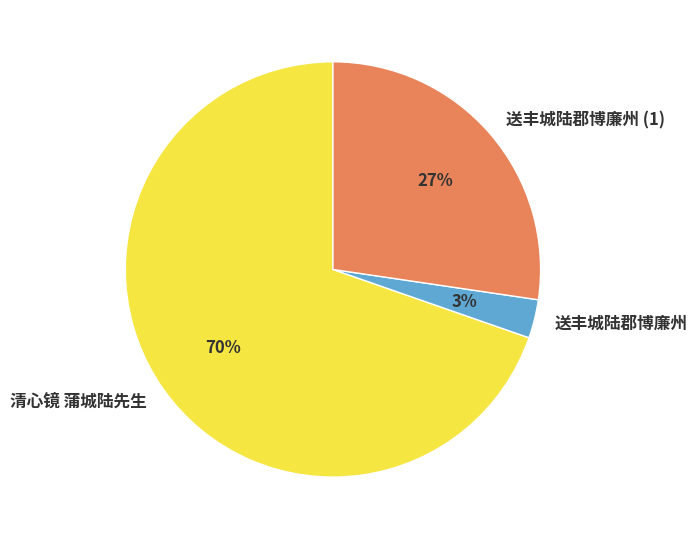

Do 清心镜 蒲城陆先生 and 送丰城陆郡博廉州 together represent more than half of the pie?

Yes